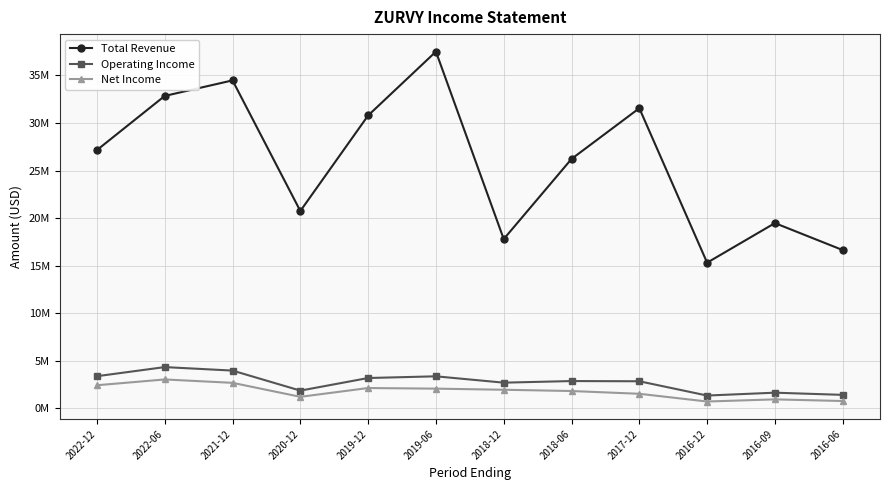

At which label does Total Revenue first exceed 27150000?

2022-06